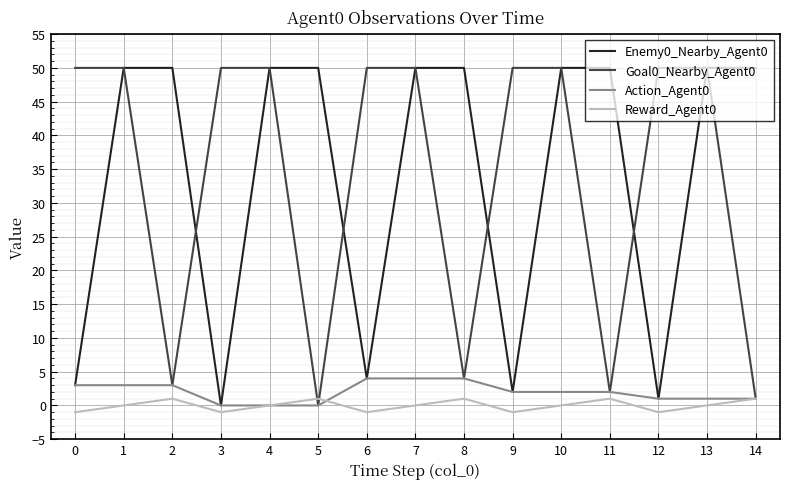

What is the greatest value displayed?

50